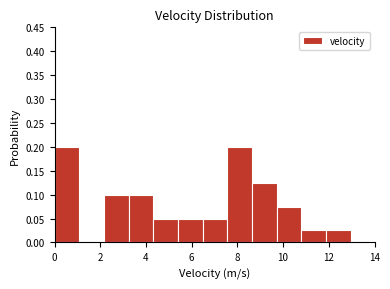

What is the height of the bar covering 5.40 to 6.48 on the x-axis? Neither the bar edges nor the heights are printed on the chart, so give them approximately, as read against the axes.

0.050